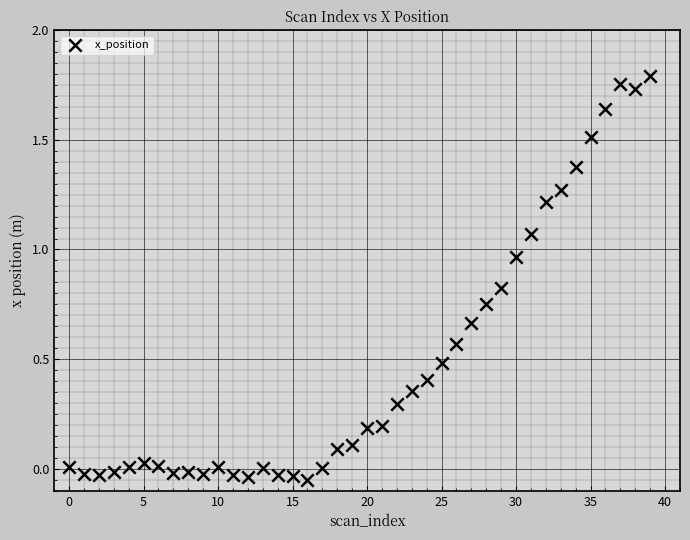

How many points are shown in the scatter plot?

40